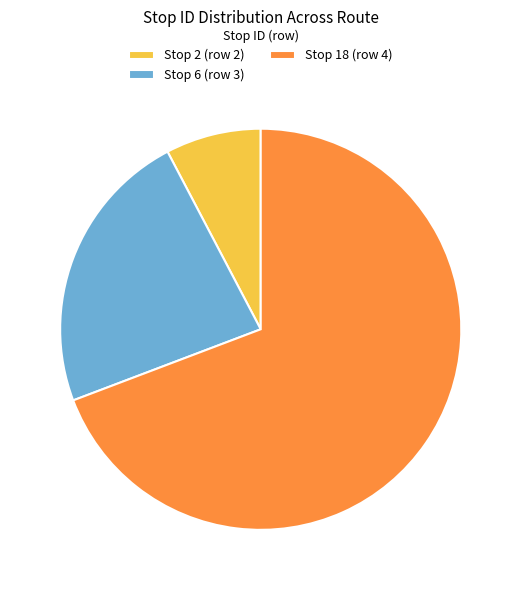

Between Stop 18 (row 4) and Stop 2 (row 2), which is larger?

Stop 18 (row 4)